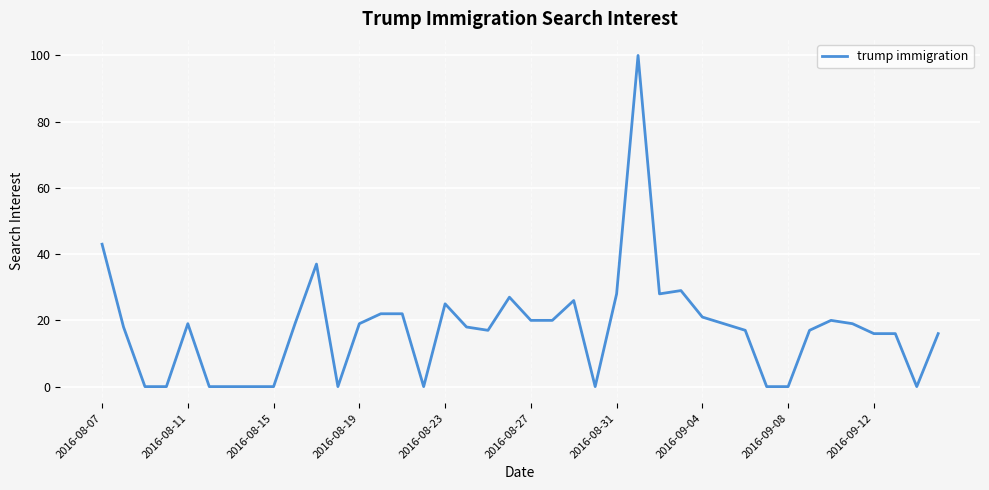

What is the difference between the maximum and minimum values?

100